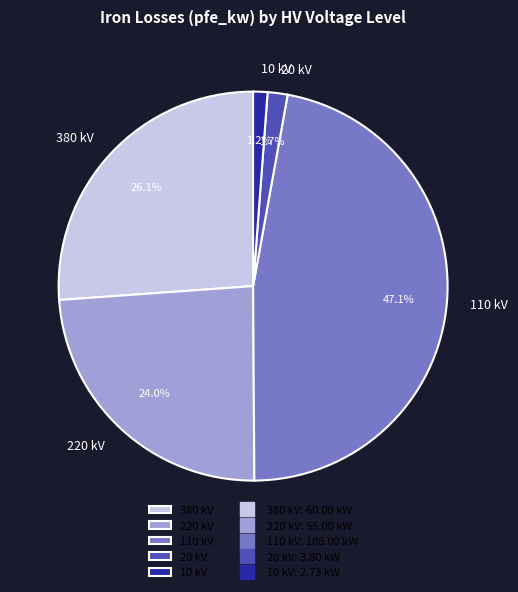

How much of the chart is everything except 10 kV?

98.8%